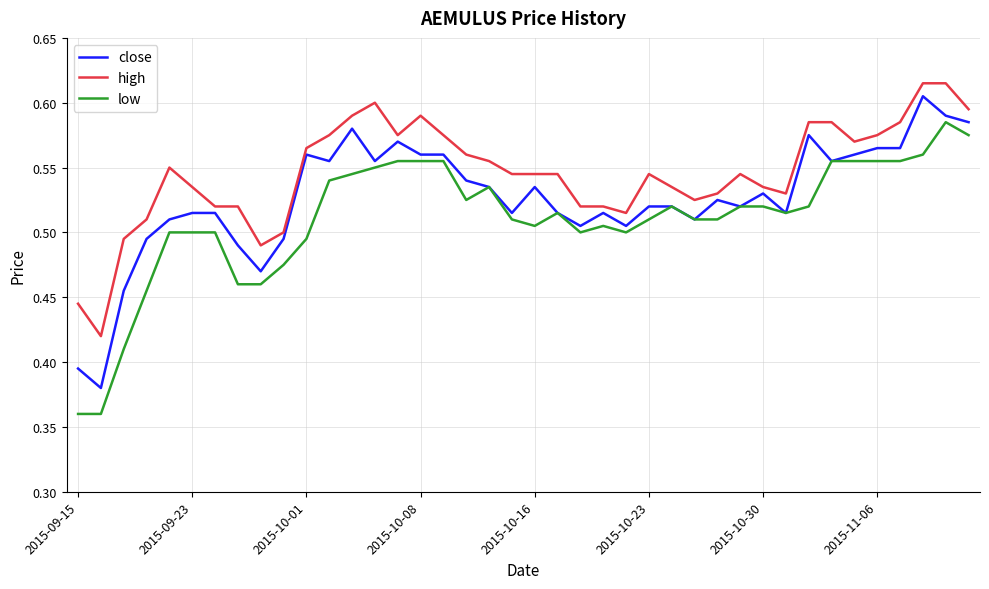

List the series in order of their overall mean, lowest first.

low, close, high